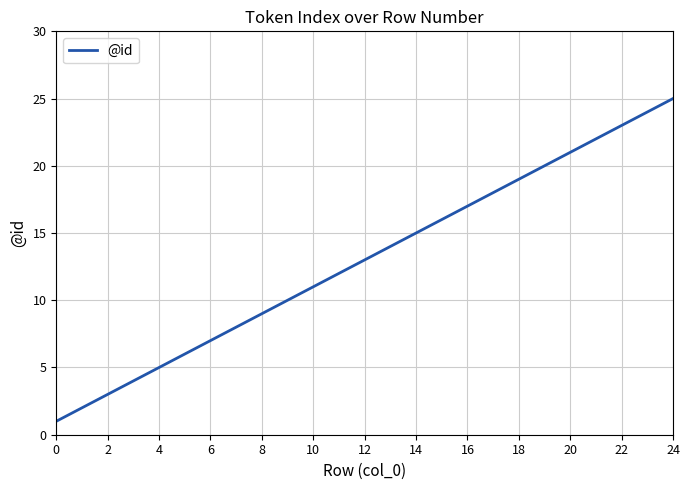

What is the minimum value shown in the chart?

1